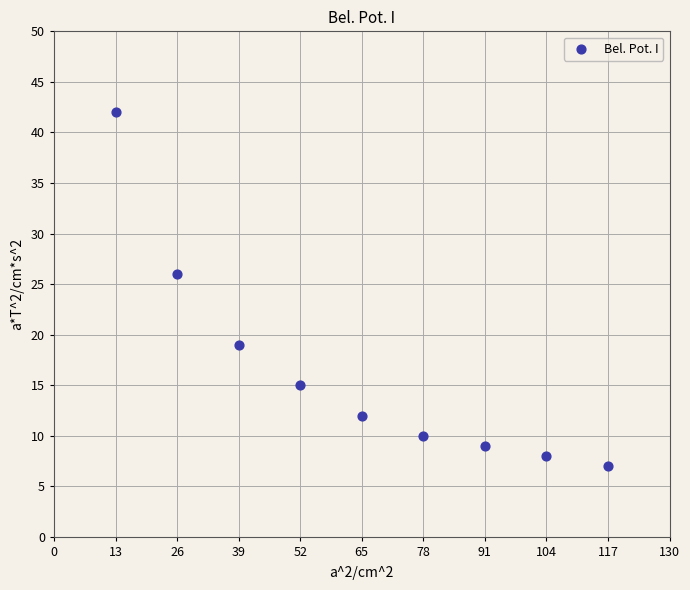

What Y value in the scatter plot is closest to 24?

26.0